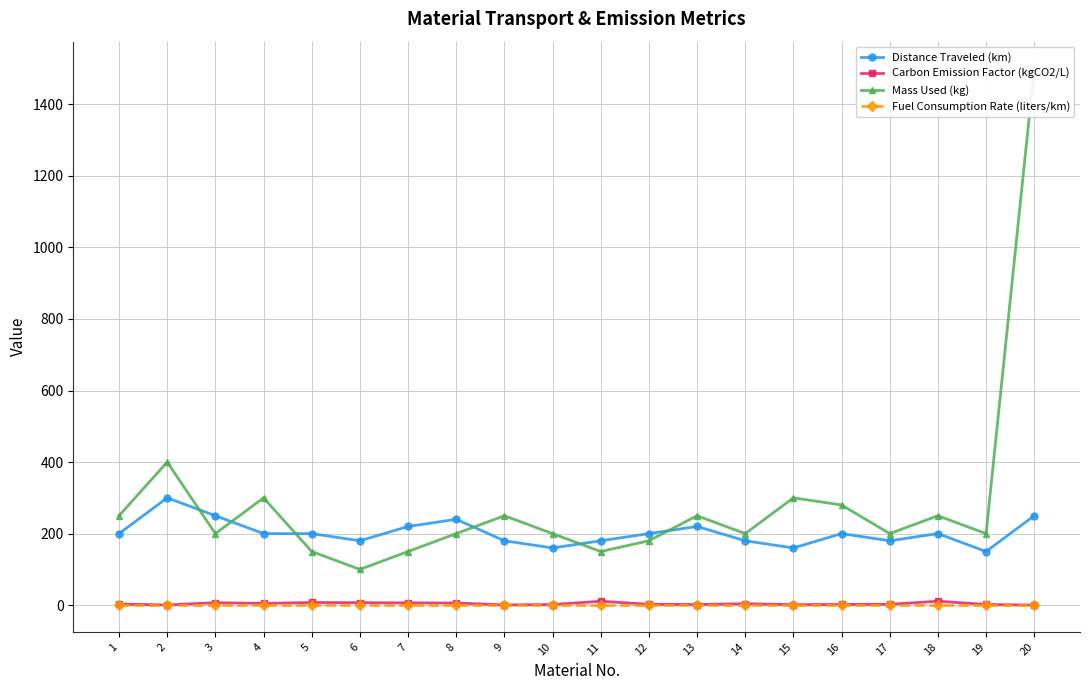

True or false: Carbon Emission Factor (kgCO2/L) and Mass Used (kg) cross at least once.

False